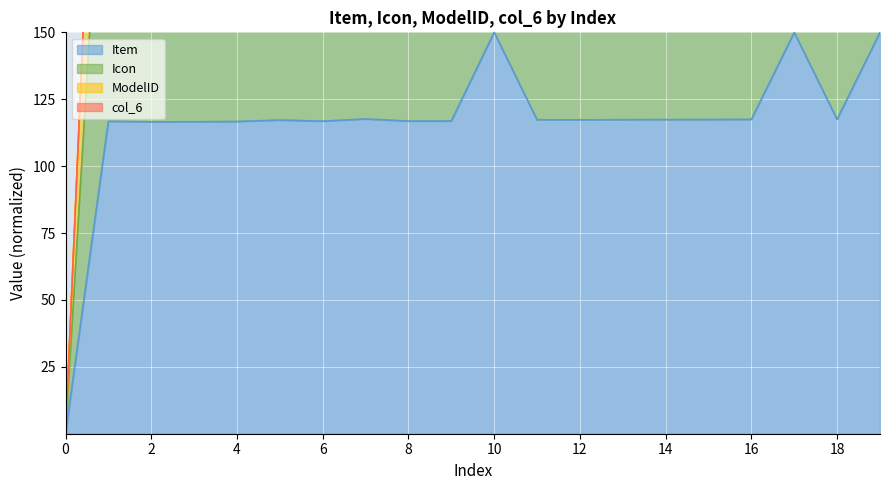

Is it true that Item equals 182.4 at 9?

False